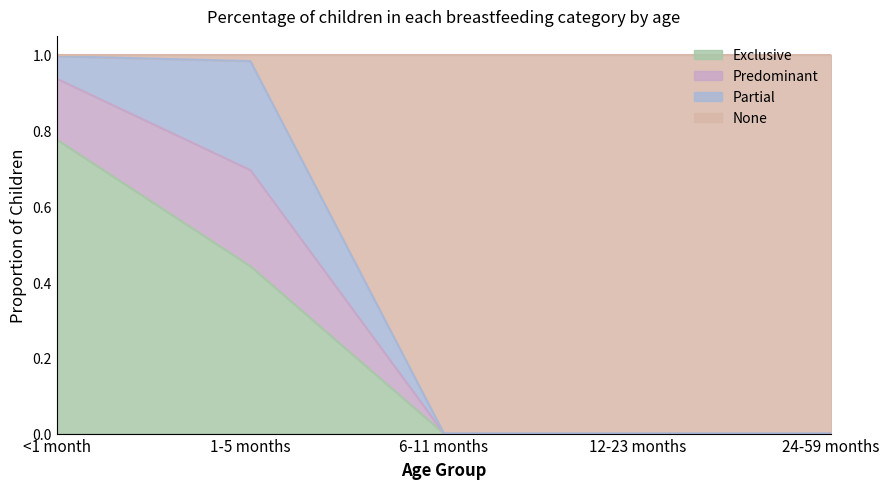

True or false: Exclusive has a value of 0.0 at 6-11 months.

True